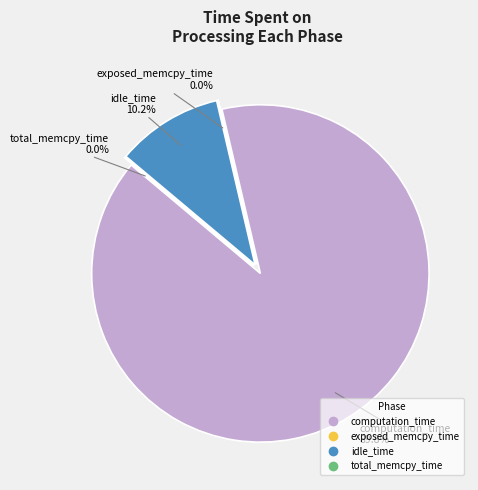

Combined, what portion of the pie is idle_time and computation_time?

100.0%